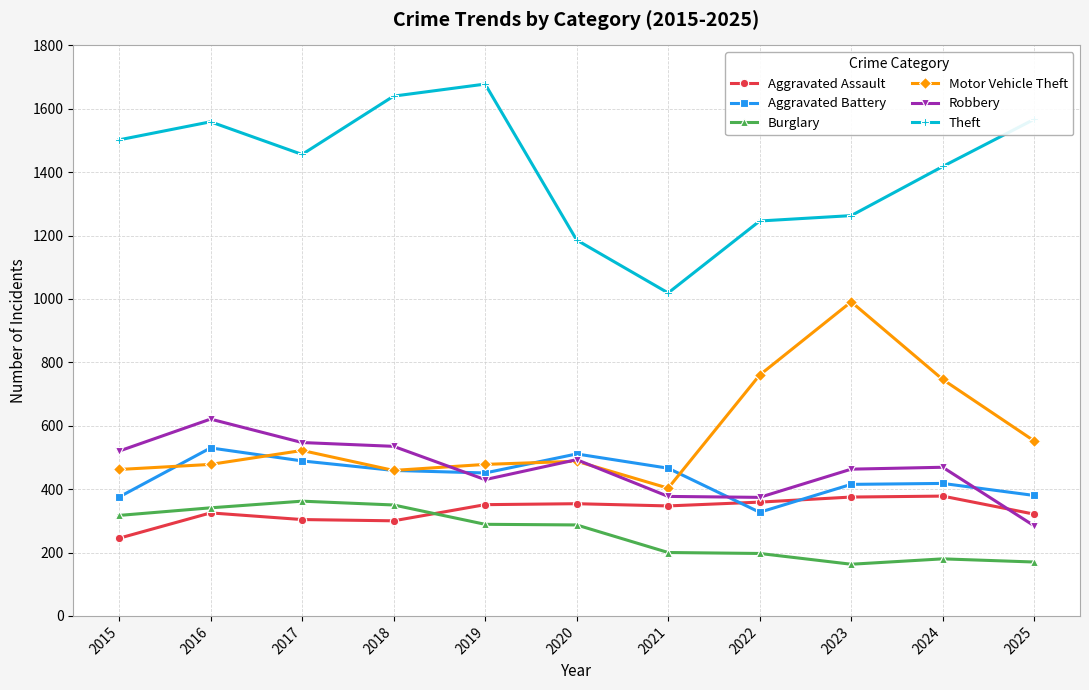

What is the difference between the highest and lowest values at 2023?

1100